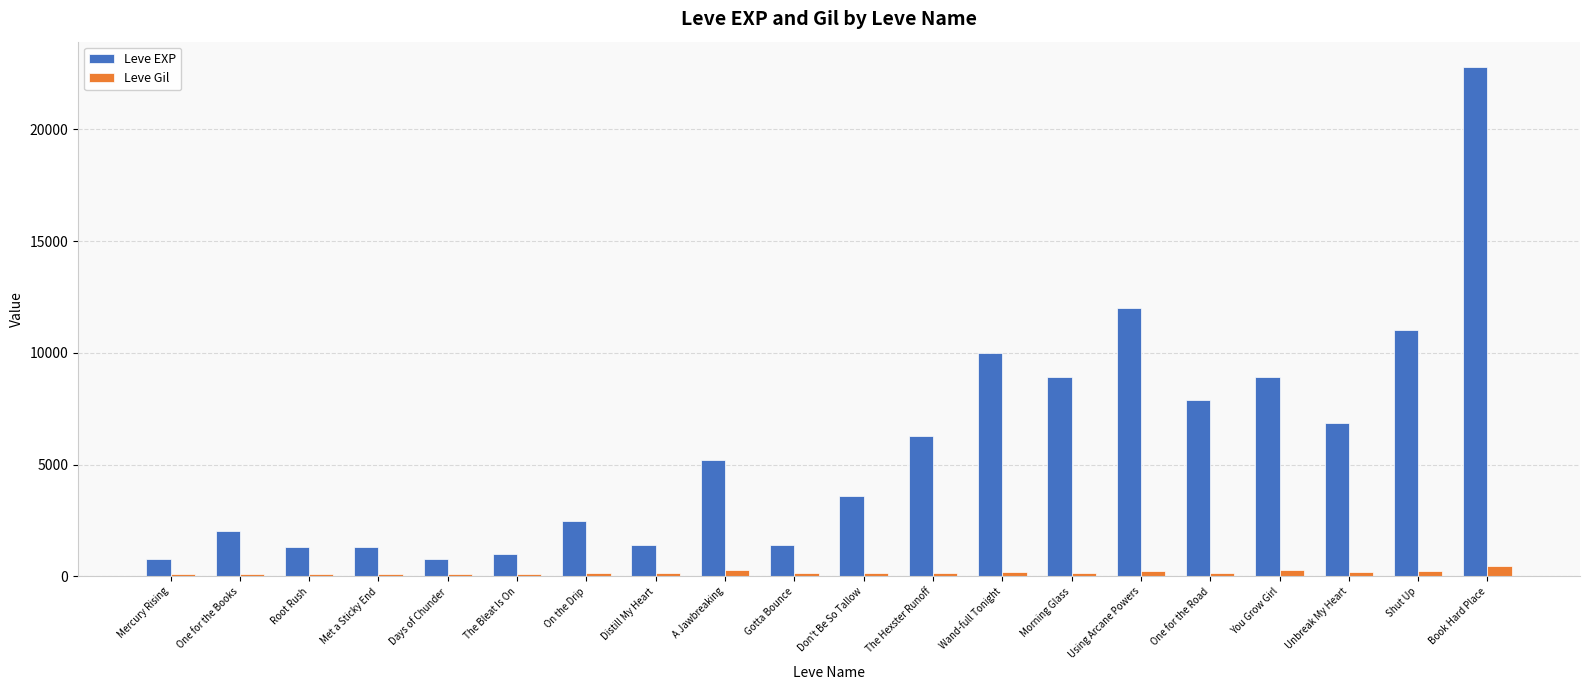

At which category does the chart reach its peak across all series?

Book Hard Place